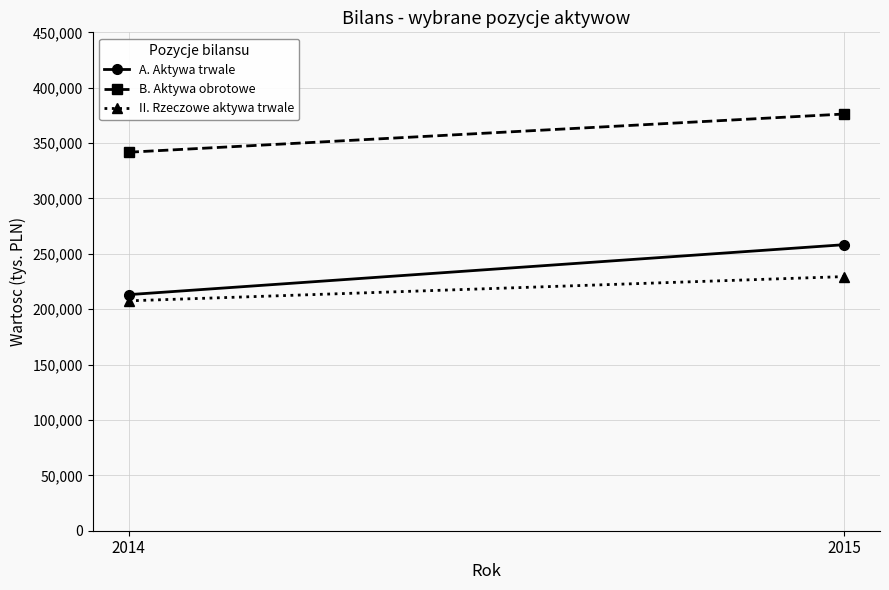

How many data points in B. Aktywa obrotowe are less than 376253?

1